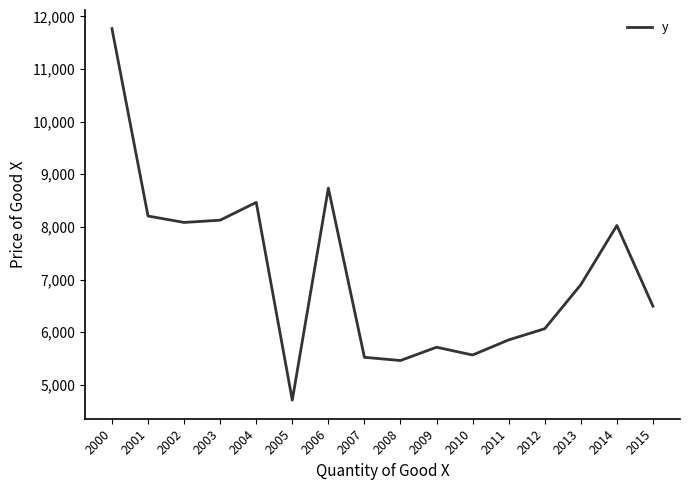

Read the value at 2006.

8738